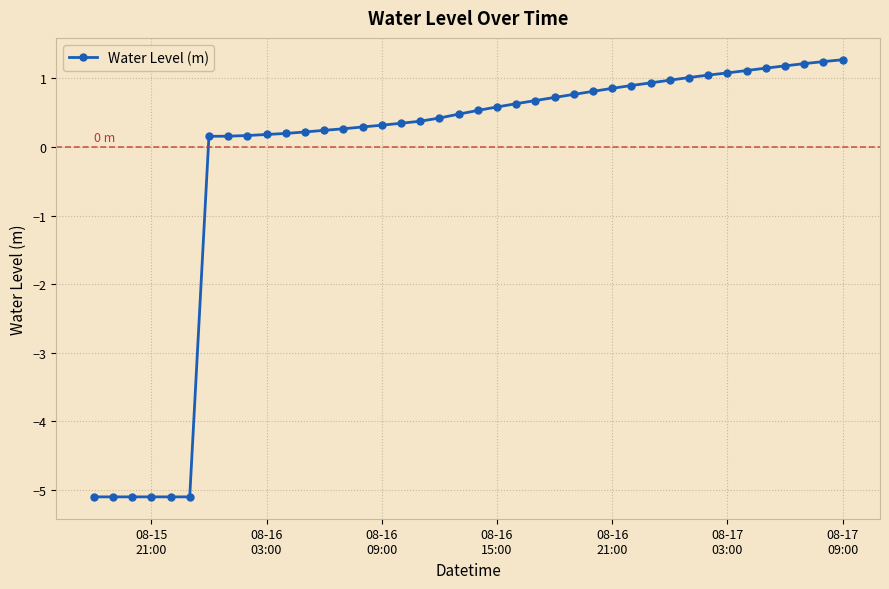

What is the maximum value shown in the chart?

1.3